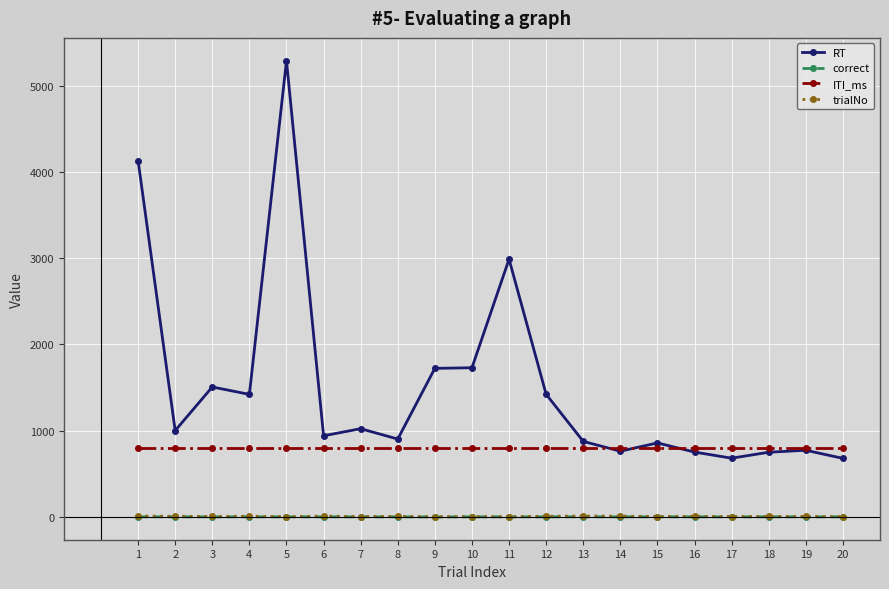

At how many categories does at least one series exceed 1544?

5